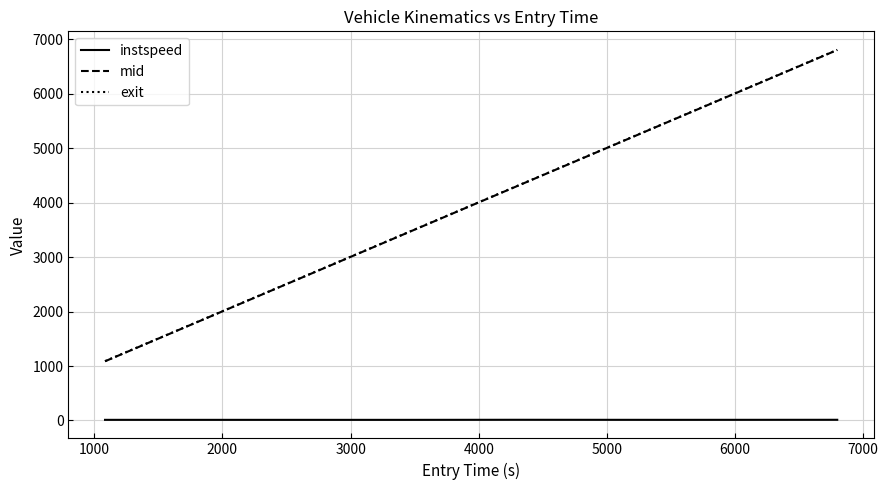

What is the lowest value of the mid series?

1087.0